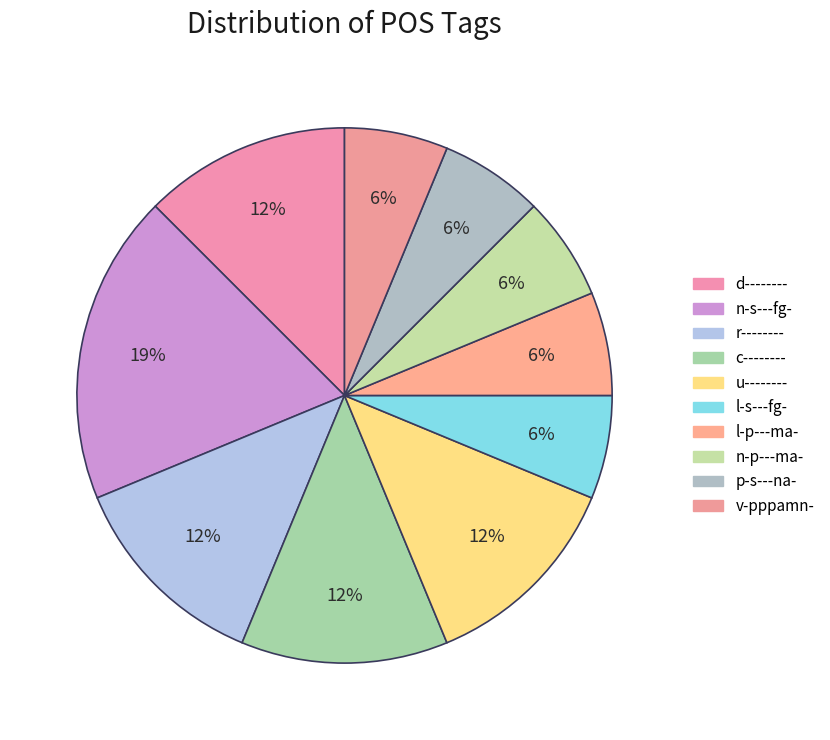

What percentage is NOT represented by n-s---fg-?

81.2%